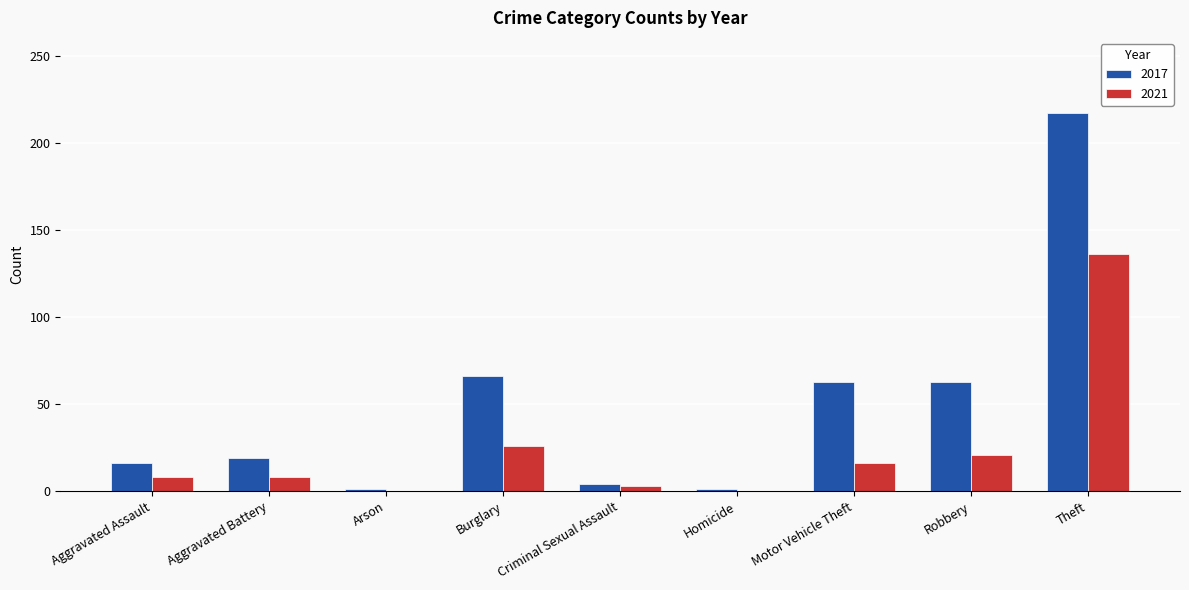

What is the spread (max minus min) of values at Aggravated Assault?

8